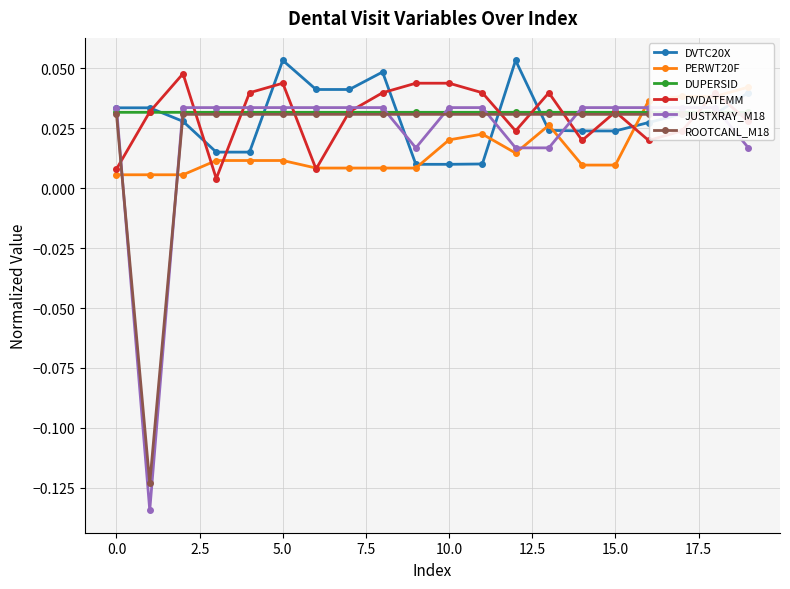

What is the label of the 11th point from the left?

10